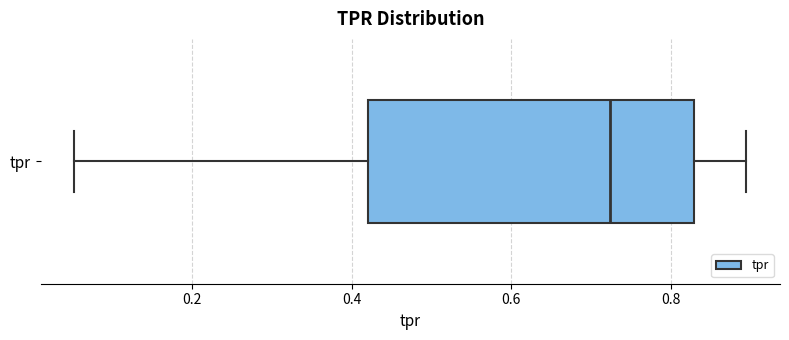

Where is the left edge of the box for tpr on the x-axis? The values are not printed on the chart, so give them approximately, as read against the axis.

0.42